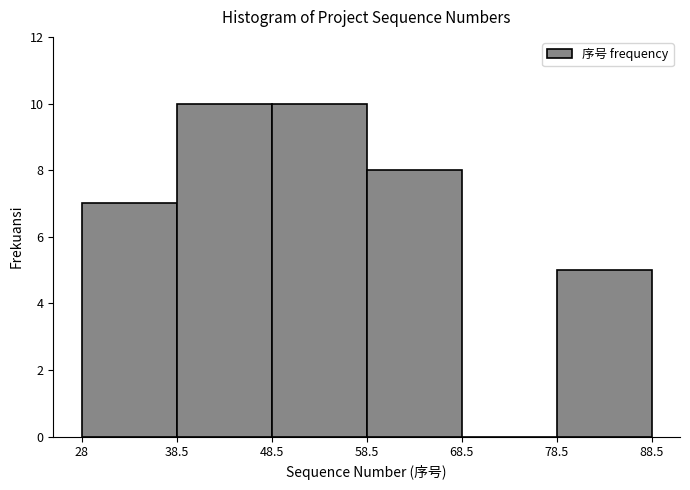

Reading left to right, transcribe this chart: for each bar, give the range it covers on the x-axis and its height. The values are not printed on the chart, so give them approximately, as read against the axis.

28 to 38.5: 7
38.5 to 48.5: 10
48.5 to 58.5: 10
58.5 to 68.5: 8
68.5 to 78.5: 0
78.5 to 88.5: 5